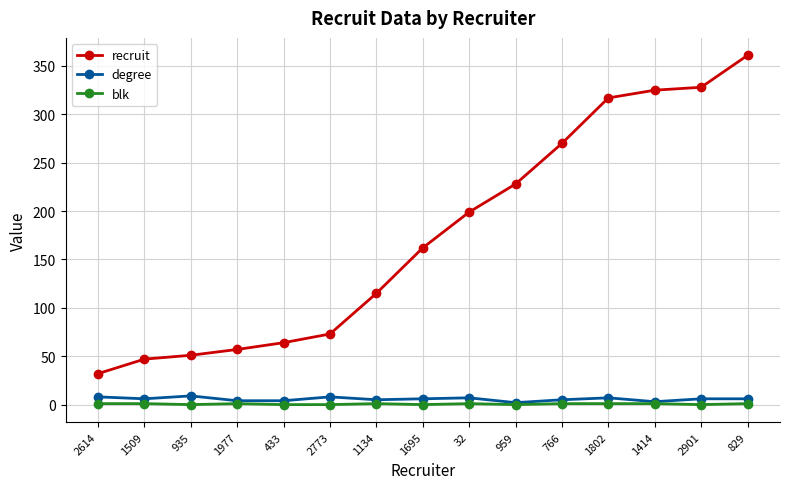

Which series has the largest total across all categories?

recruit